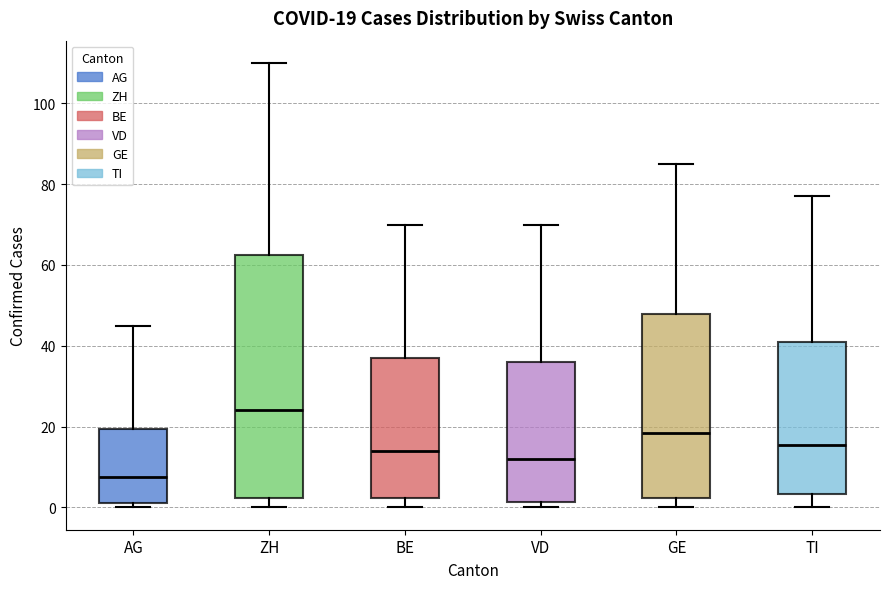

Comparing the boxes themselves (not the whiskers), which one is the tallest?

ZH